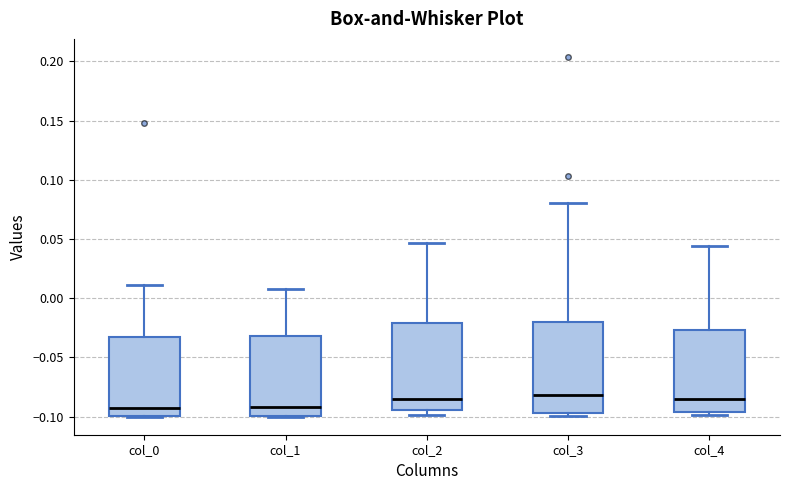

Reading left to right, read every box against the y-axis: the position of its median line, the range the box covers, and the ends of its whiskers. The values are not printed on the chart, so give them approximately, as read against the axis.

col_0: median -0.090, box -0.100 to -0.035, whiskers -0.100 to 0.010
col_1: median -0.090, box -0.100 to -0.030, whiskers -0.100 to 0.010
col_2: median -0.085, box -0.095 to -0.020, whiskers -0.100 to 0.045
col_3: median -0.080, box -0.095 to -0.020, whiskers -0.100 to 0.080
col_4: median -0.085, box -0.095 to -0.025, whiskers -0.100 to 0.045